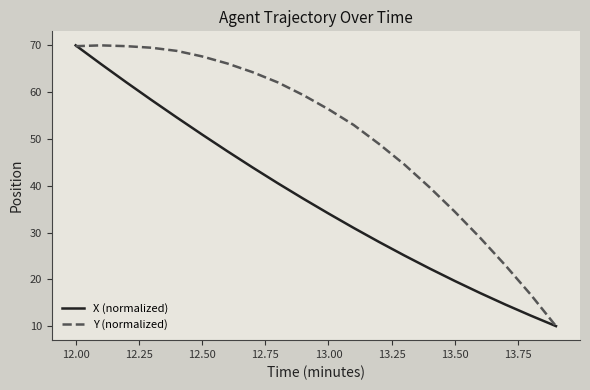

List the series in order of their overall mean, highest first.

Y (normalized), X (normalized)